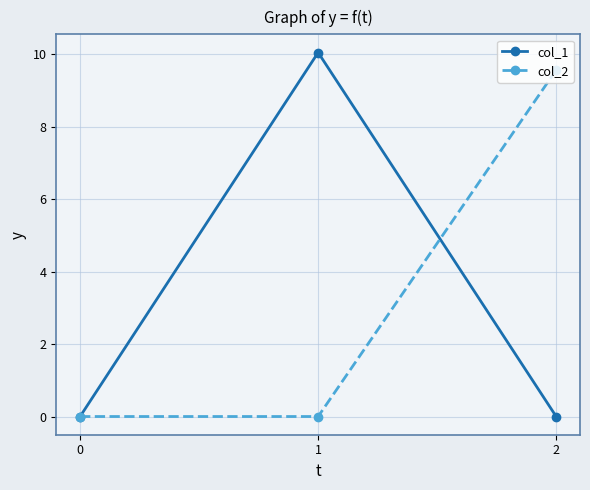

How many lines are shown in the chart?

2